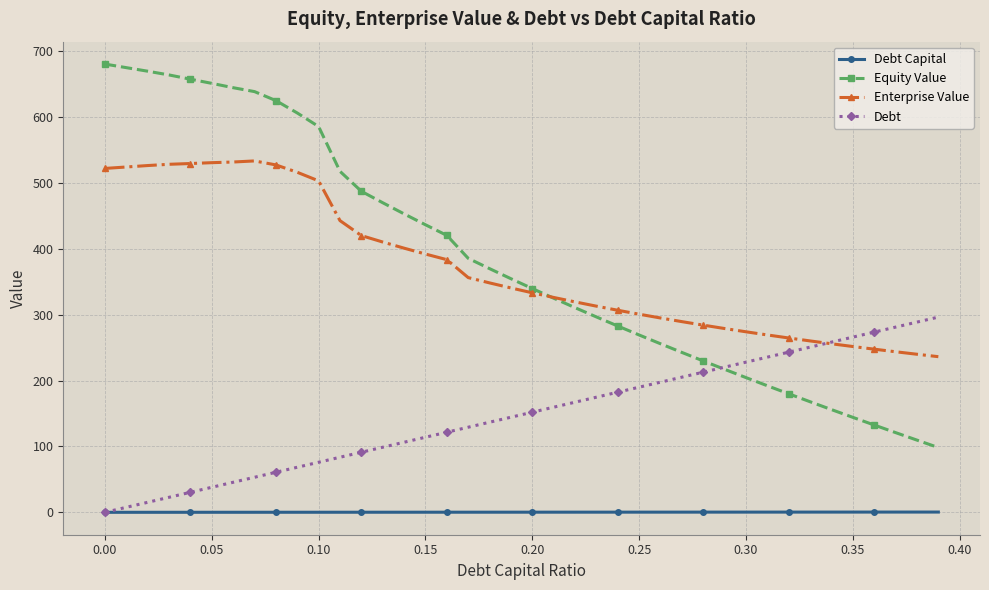

True or false: Debt Capital and Equity Value intersect in this chart.

False